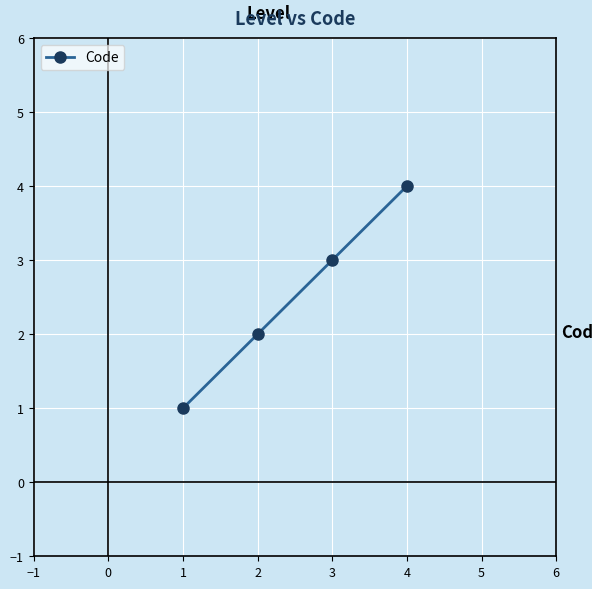

What is the ratio of the value at 4 to the value at 2?

2.0